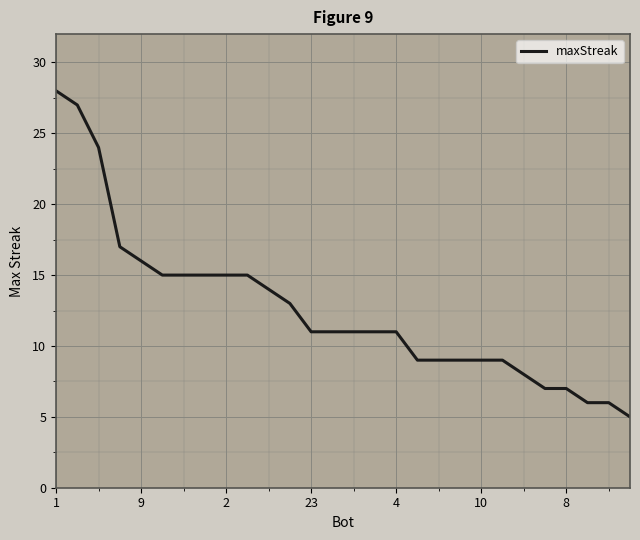

What is the greatest value displayed?

28